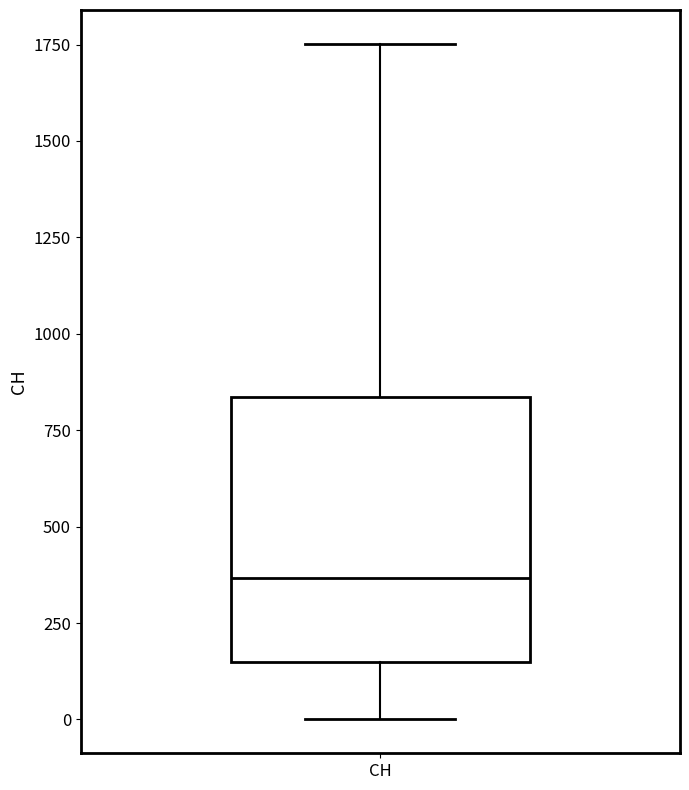

Read this box plot against the y-axis: the position of the median line, the range covered by the box, and the ends of both whiskers. The values are not printed on the chart, so give them approximately, as read against the axis.

median 350, box 150 to 850, whiskers 0 to 1750